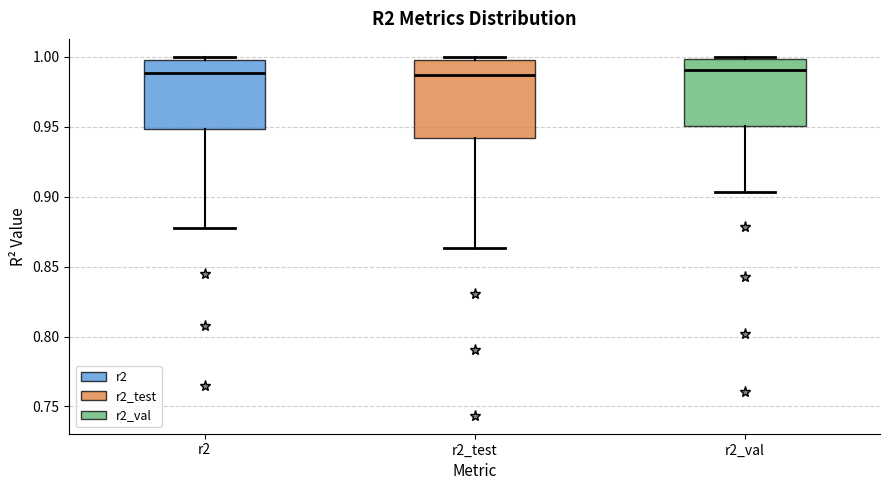

Where does the lower whisker of the box for r2_test end on the y-axis? The values are not printed on the chart, so give them approximately, as read against the axis.

0.865